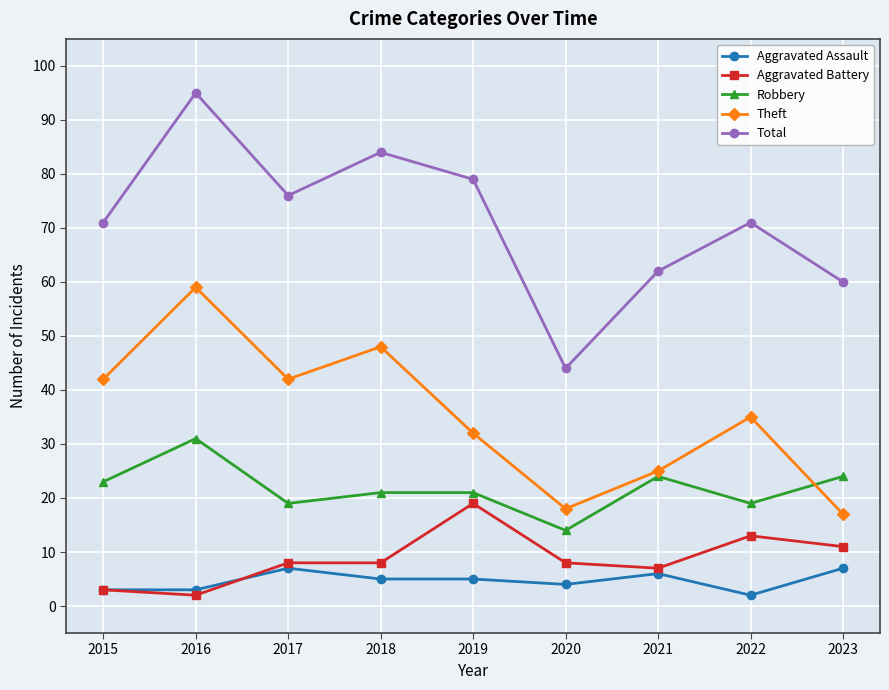

True or false: Robbery and Aggravated Battery intersect in this chart.

False